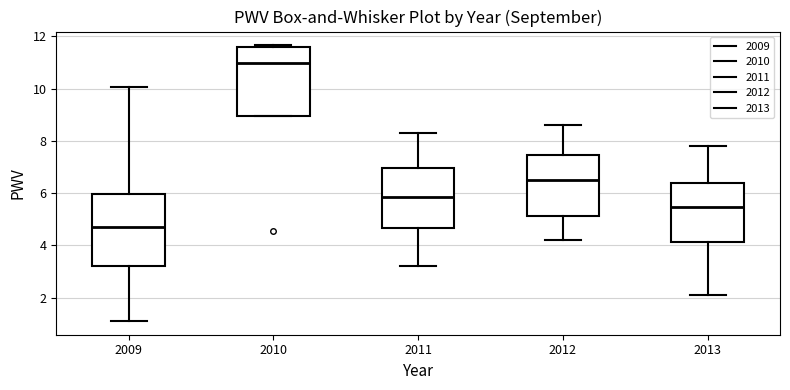

Reading left to right, transcribe this box plot: for each box, give where its median line is, the range the box spans, and where its two whiskers end, as read against the y-axis. The values are not printed on the chart, so give them approximately, as read against the axis.

2009: median 4.6, box 3.2 to 6.0, whiskers 1.2 to 10.0
2010: median 11.0, box 9.0 to 11.6, whiskers 9.0 to 11.6 (just above the box's upper edge)
2011: median 5.8, box 4.6 to 7.0, whiskers 3.2 to 8.4
2012: median 6.6, box 5.2 to 7.4, whiskers 4.2 to 8.6
2013: median 5.4, box 4.2 to 6.4, whiskers 2.2 to 7.8